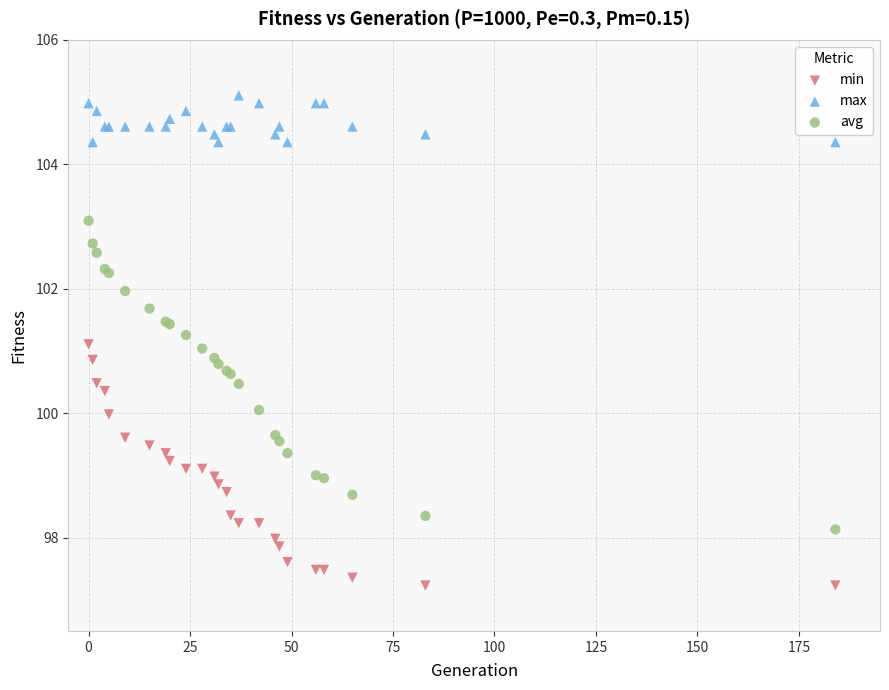

Which series contains the highest Y value?

max